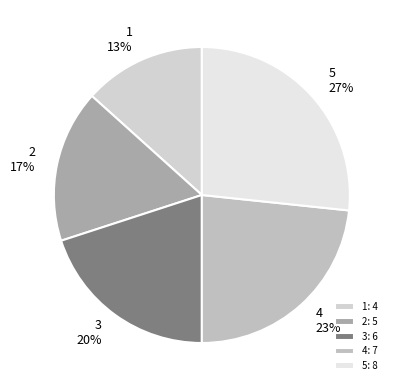

Count the number of slices in the pie.

5